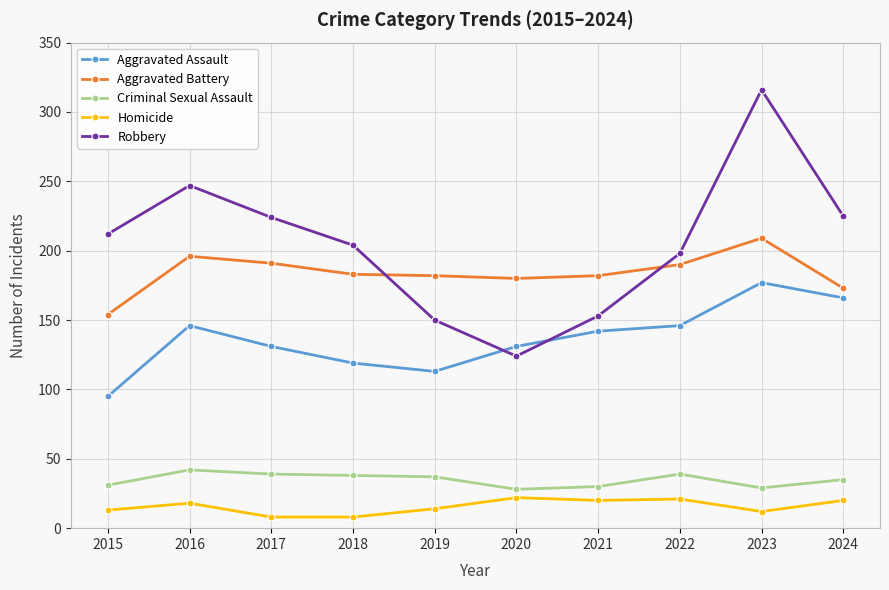

What is the approximate value of Robbery at 2021, to the nearest 5?

155